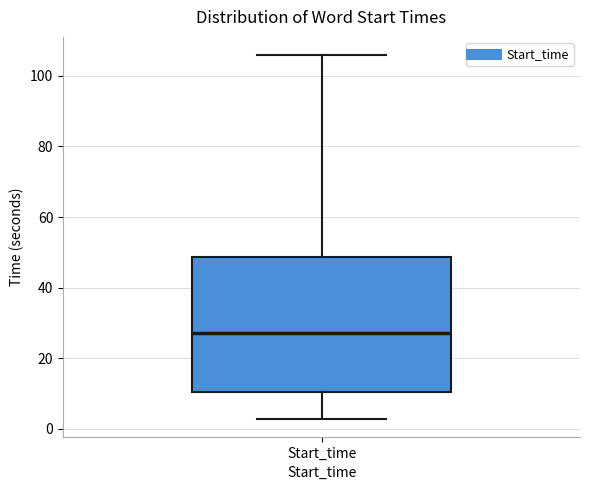

Where is the lower edge of the box for Start_time on the y-axis? The values are not printed on the chart, so give them approximately, as read against the axis.

10